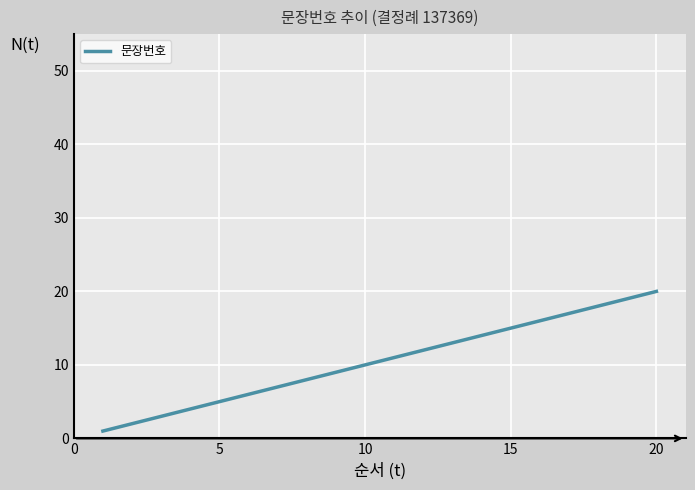

Does the chart display data point markers on the line(s)?

No